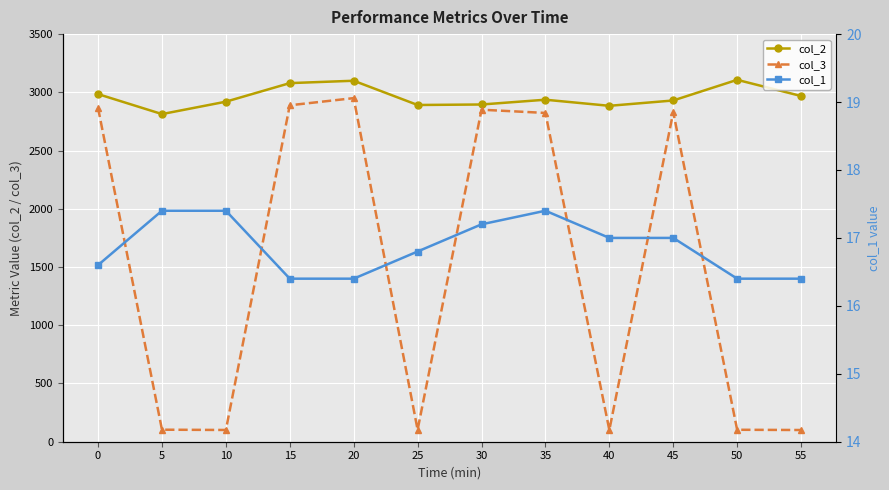

Which series has the widest spread of values?

col_3